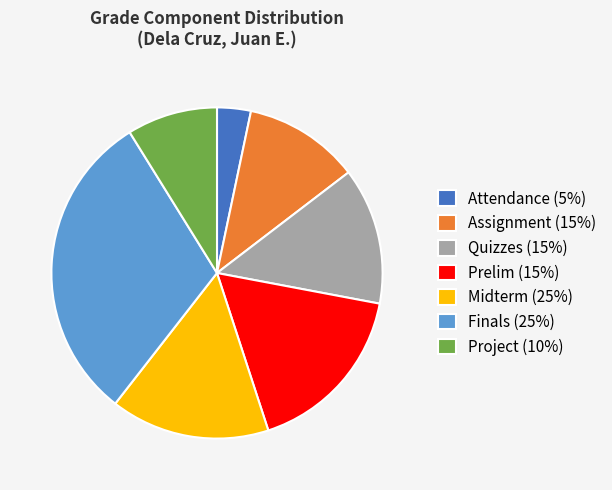

Rank the categories by value from lowest to highest.

Attendance (5%), Project (10%), Assignment (15%), Quizzes (15%), Midterm (25%), Prelim (15%), Finals (25%)